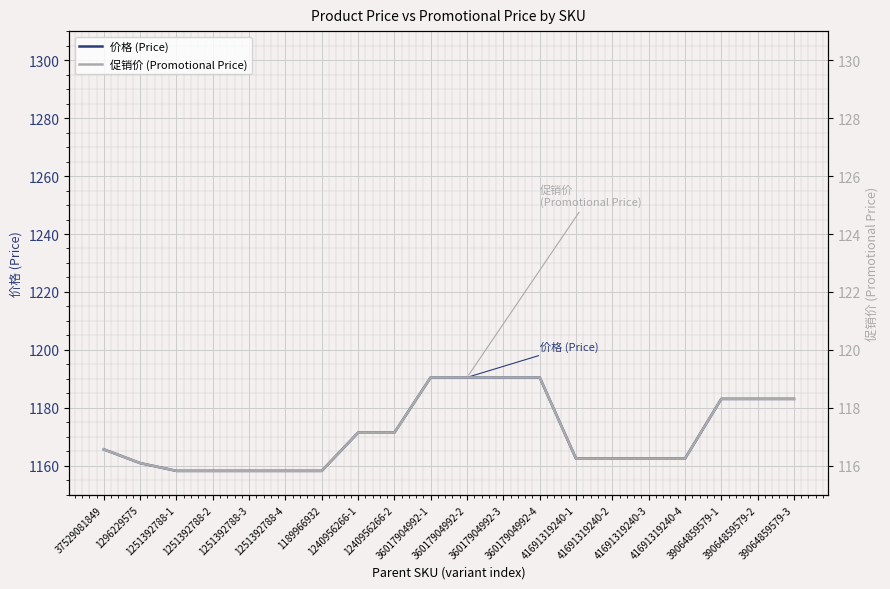

What is the sum of all 促销价 (Promotional Price) values?

2342.2